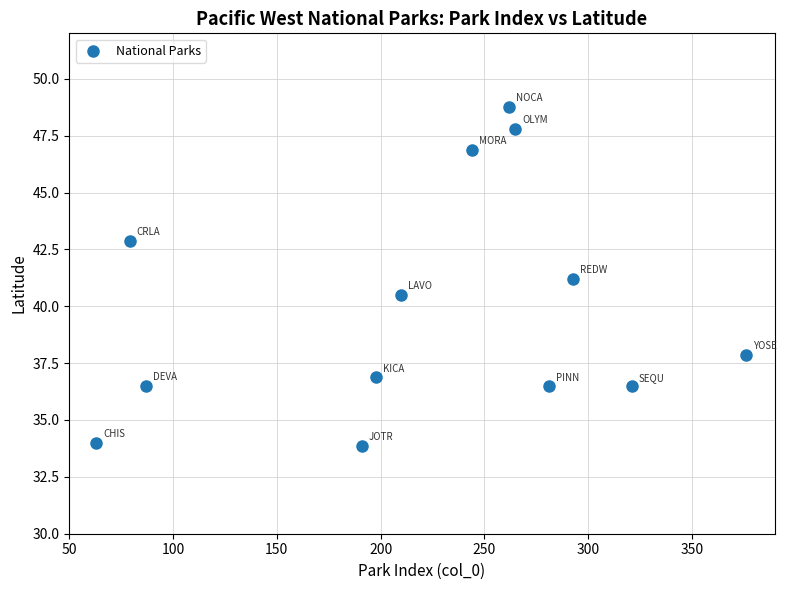

What is the range of X values (max minus min)?

313.0